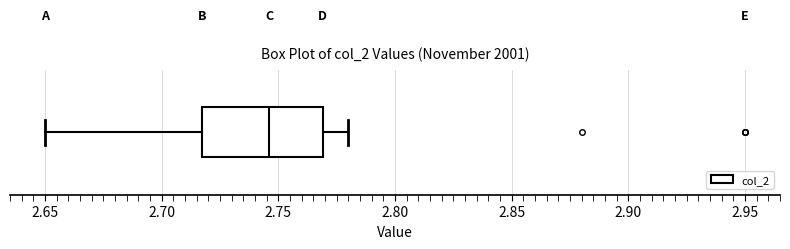

Read this box plot against the x-axis: the position of the median line, the range covered by the box, and the ends of both whiskers. The values are not printed on the chart, so give them approximately, as read against the axis.

median 2.745, box 2.720 to 2.770, whiskers 2.650 to 2.780